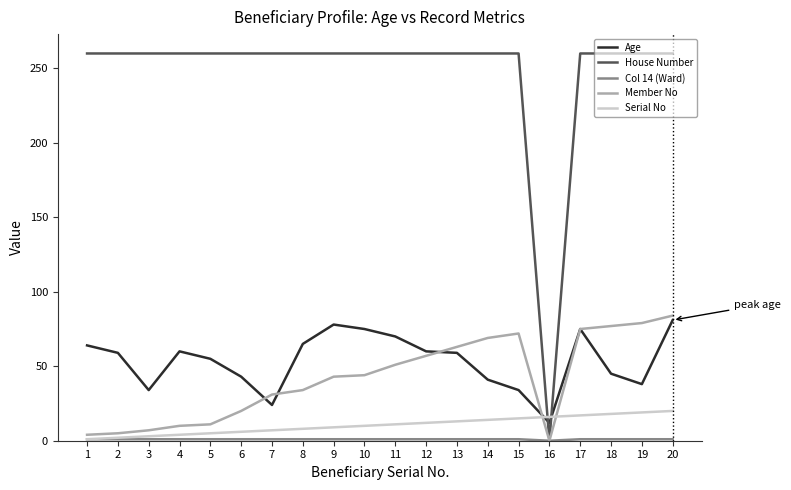

Which category has the lowest value in the Age series?

16